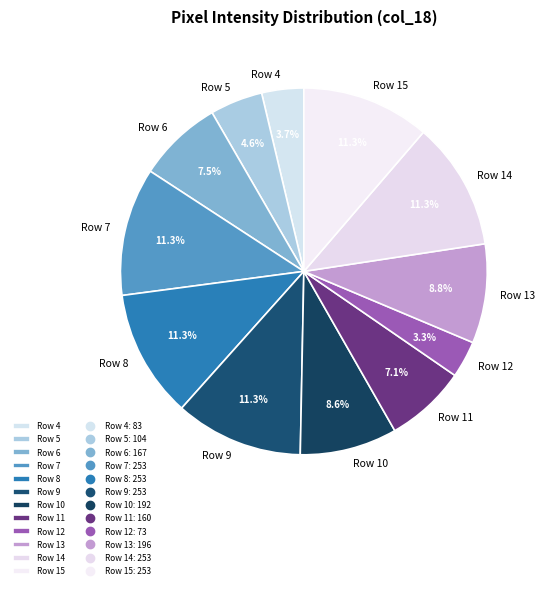

To the nearest percent, what percentage of the pie is Row 8?

11%